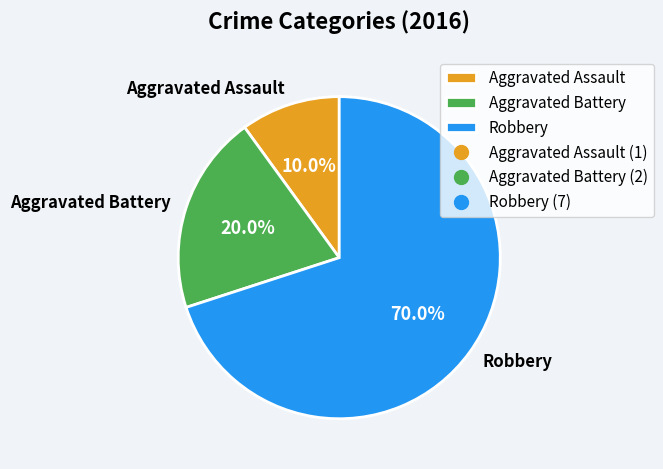

Is it true that Aggravated Battery is 20% of the pie?

True